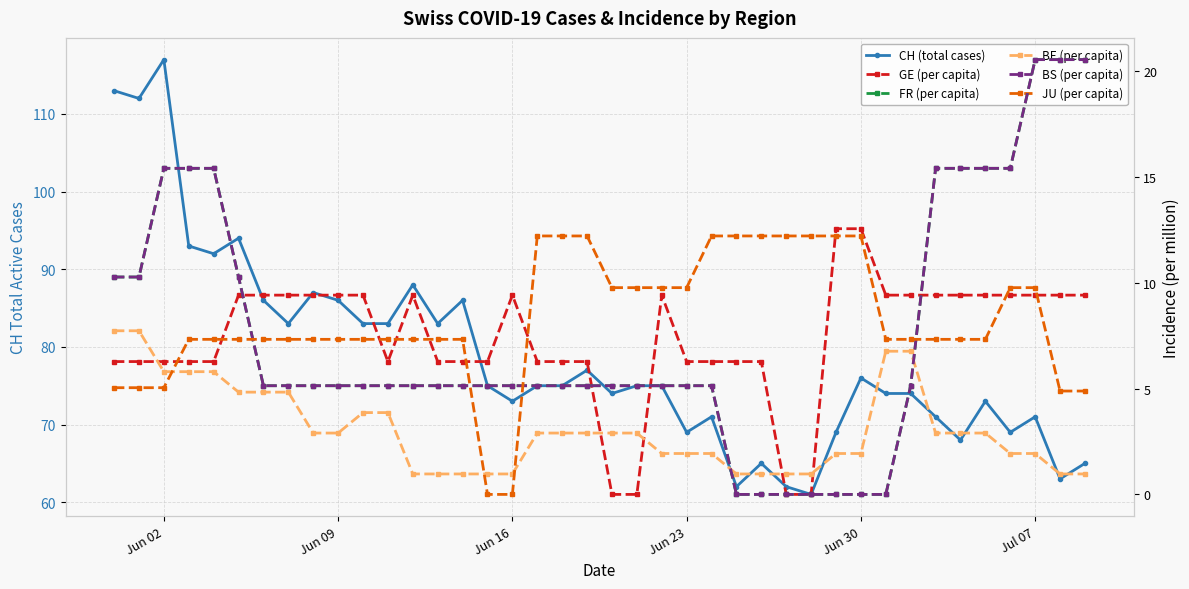

What is the minimum value for CH (total cases)?

61.0